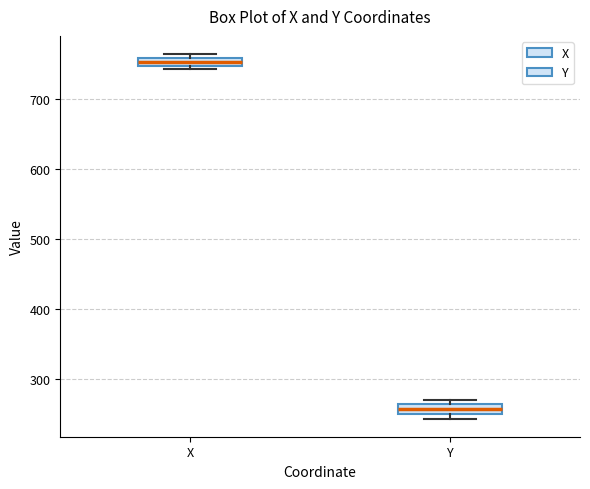

Where is the upper edge of the box for Y on the y-axis? The values are not printed on the chart, so give them approximately, as read against the axis.

260